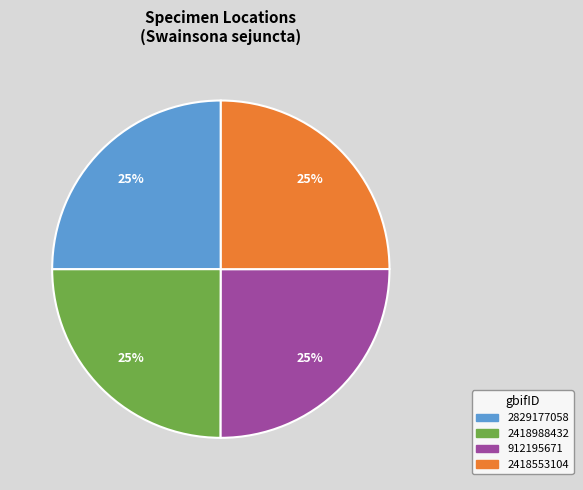

To the nearest percent, what percentage of the pie is 2829177058?

25%